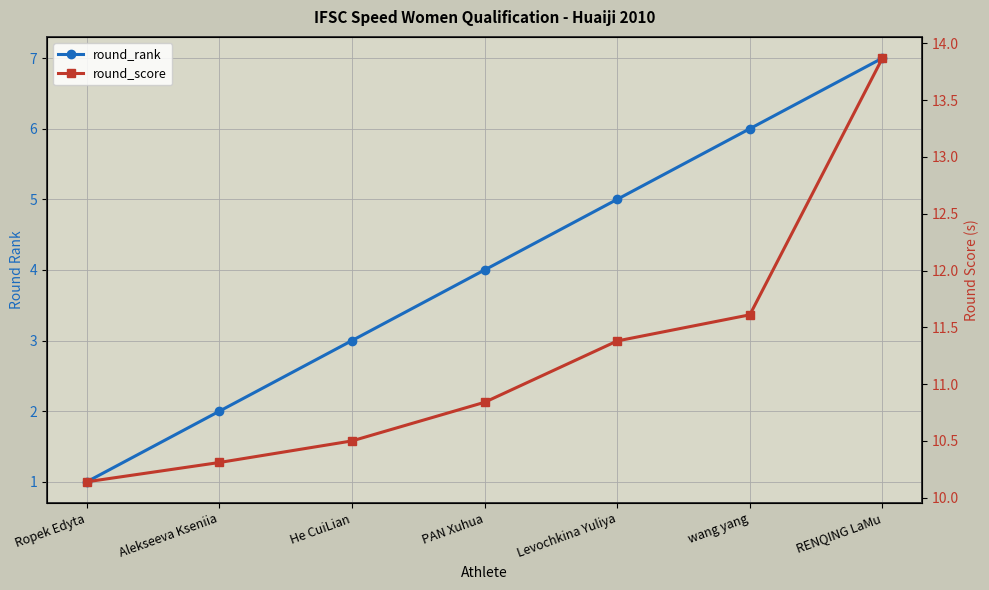

Reading right to left, list all the values displayed in this chart.

round_rank: 7.0	6.0	5.0	4.0	3.0	2.0	1.0
round_score: 13.9	11.6	11.4	10.8	10.5	10.3	10.1